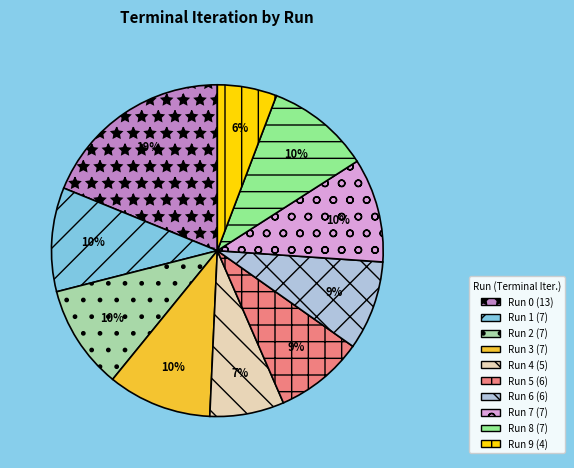

Do Run 6 and Run 4 together represent more than half of the pie?

No